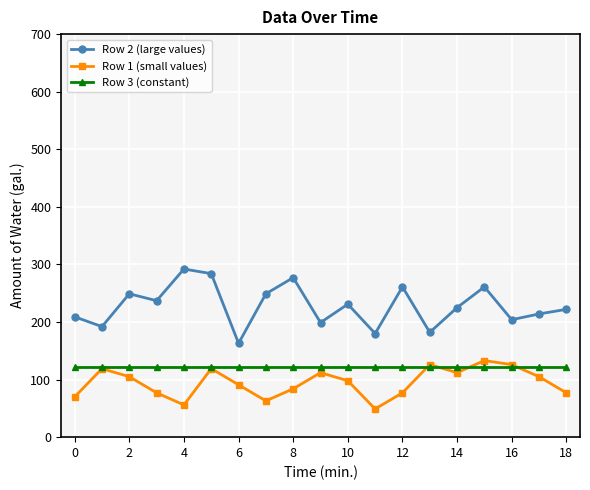

Which series has the largest range (max minus min)?

Row 2 (large values)